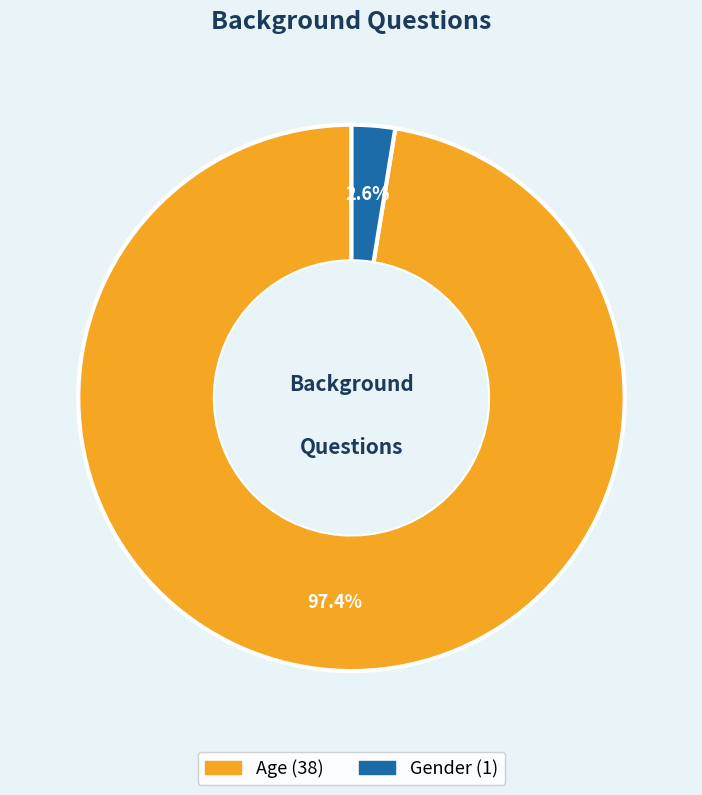

Rank the categories by value from lowest to highest.

Gender, Age